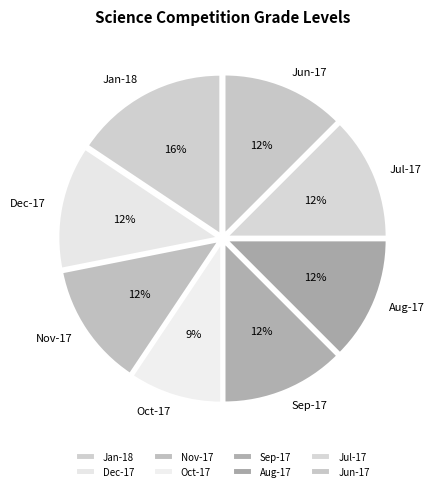

Combined, do Jan-18 and Dec-17 account for over 50%?

No